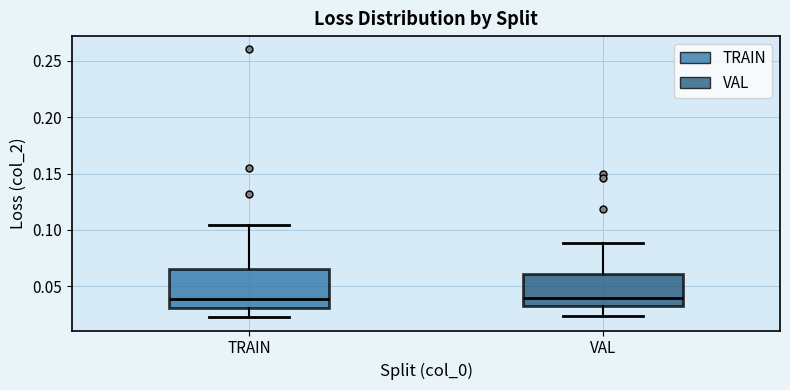

Comparing the boxes themselves (not the whiskers), which one is the tallest?

TRAIN